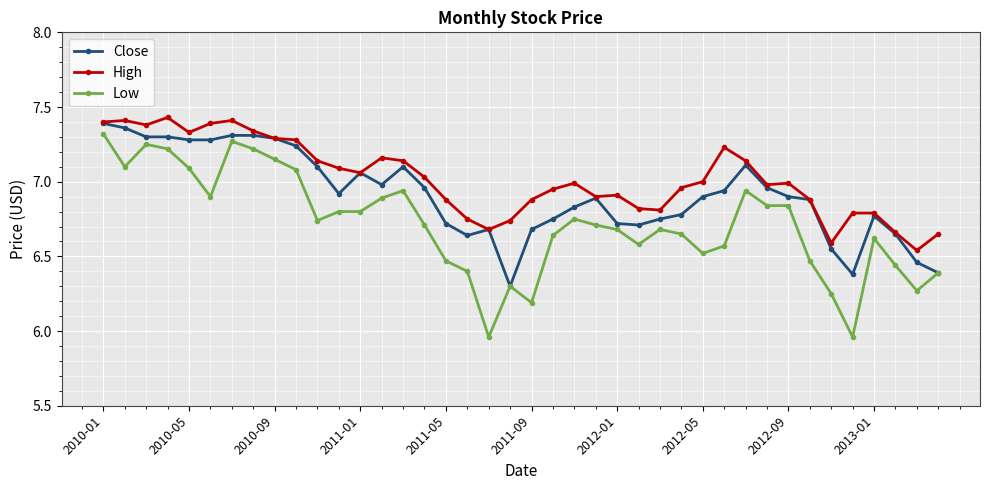

At how many categories does at least one series exceed 6?

40